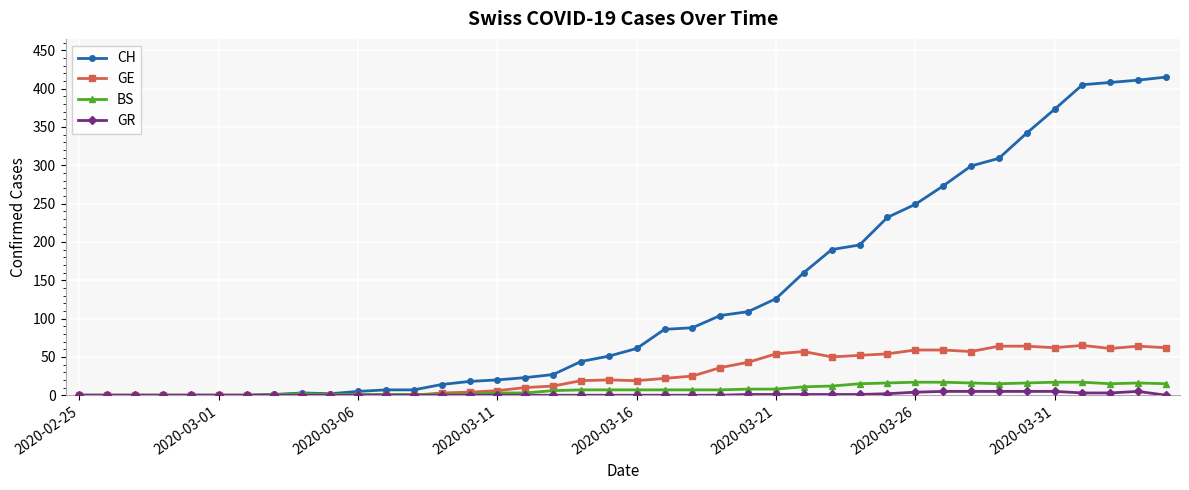

What is the maximum value shown in the chart?

415